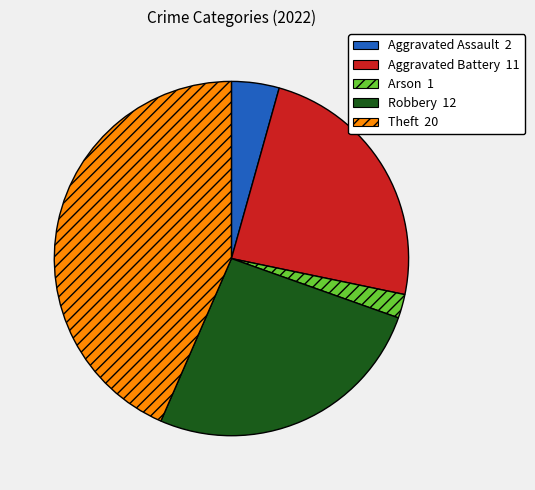

Do Theft 20 and Aggravated Battery 11 together represent more than half of the pie?

Yes